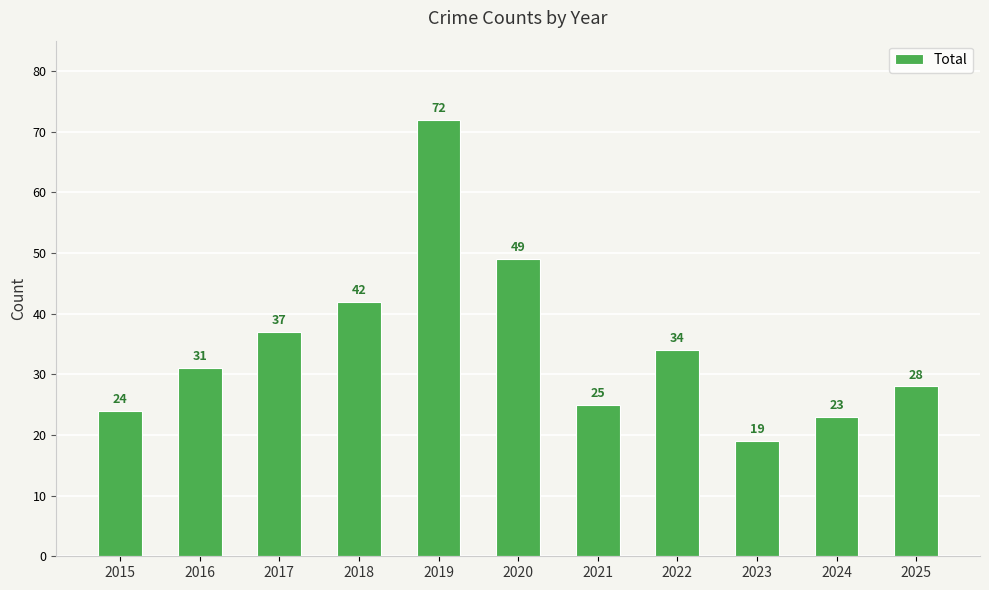

Are the bars horizontal?

No